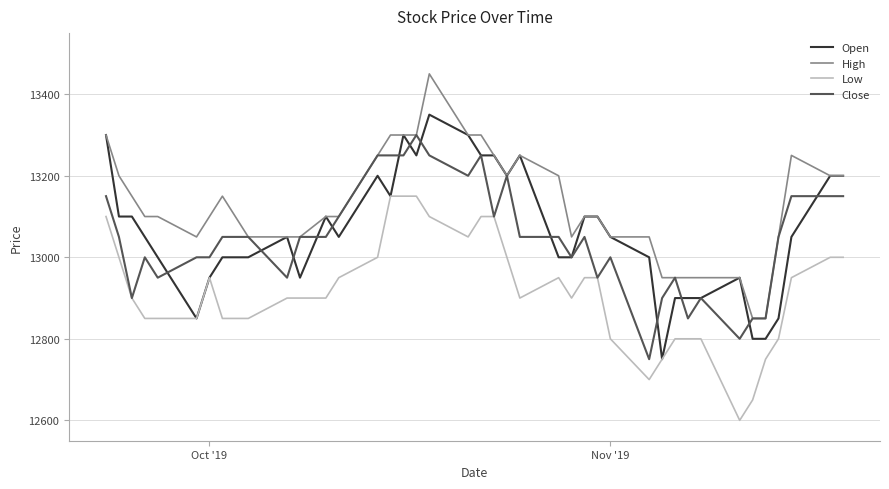

What is the greatest value displayed?

13450